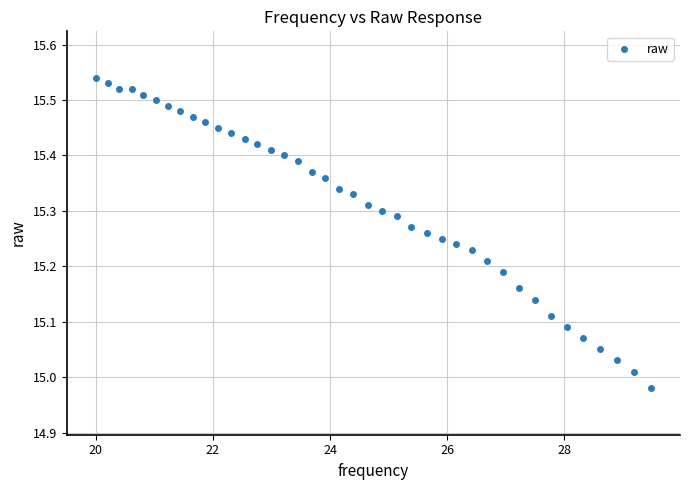

What is the range of X values (max minus min)?

9.5